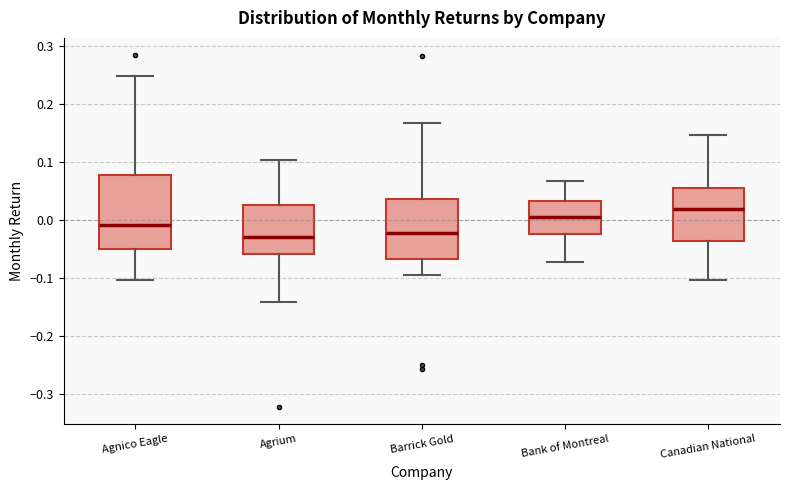

Comparing the boxes themselves (not the whiskers), which one is the tallest?

Agnico Eagle